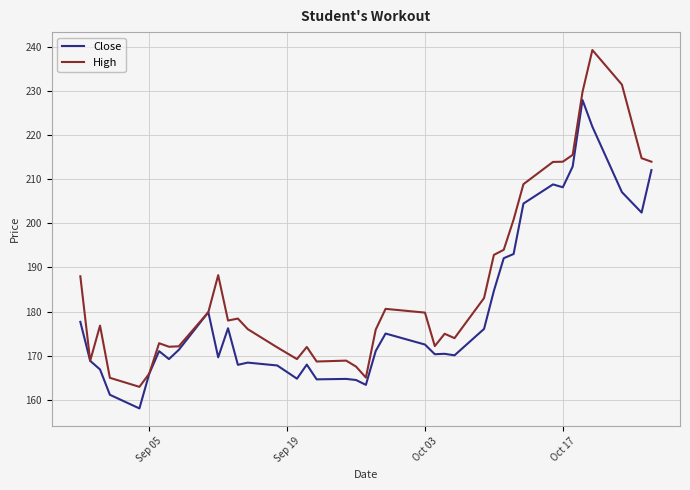

What is the minimum value for High?

162.9